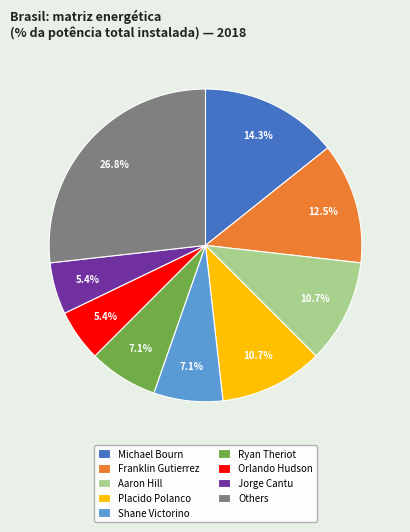

What is the ratio of the value at Shane Victorino to the value at Others?

0.3